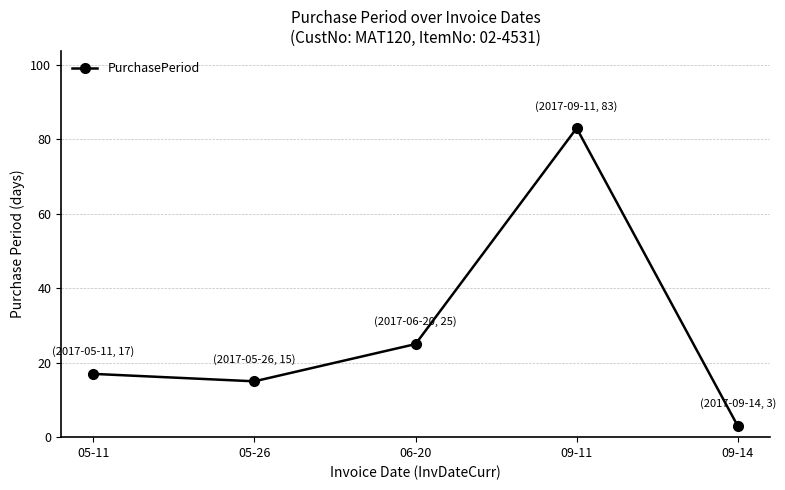

What is the label of the 3rd point from the right?

06-20